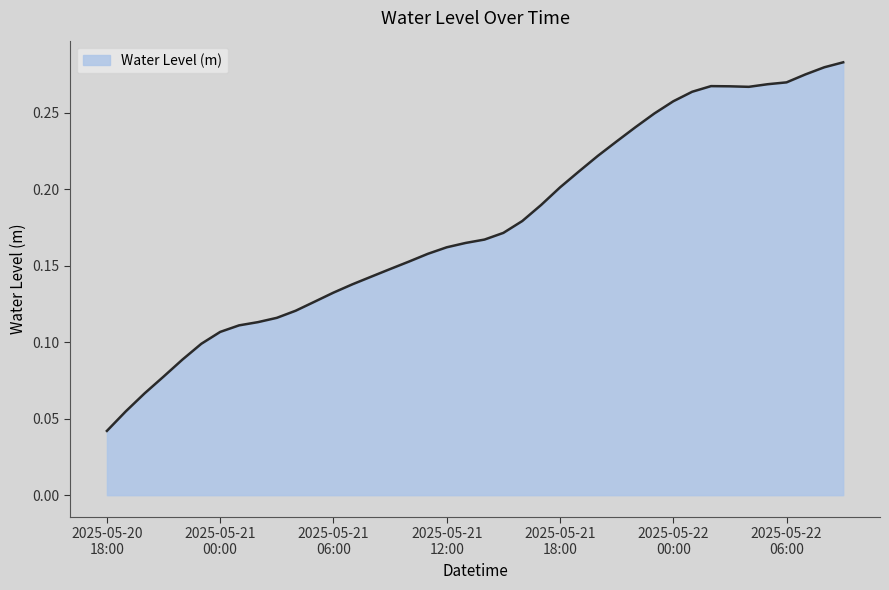

Which label corresponds to the largest value in the chart?

2025-05-22 09:00